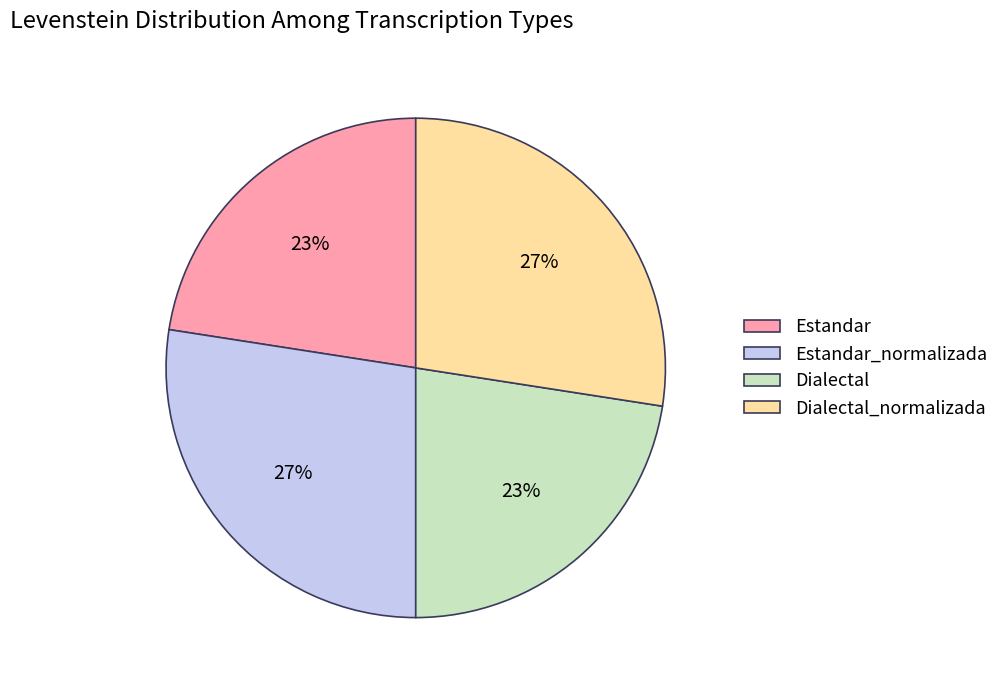

To the nearest percent, what portion does Estandar represent?

23%